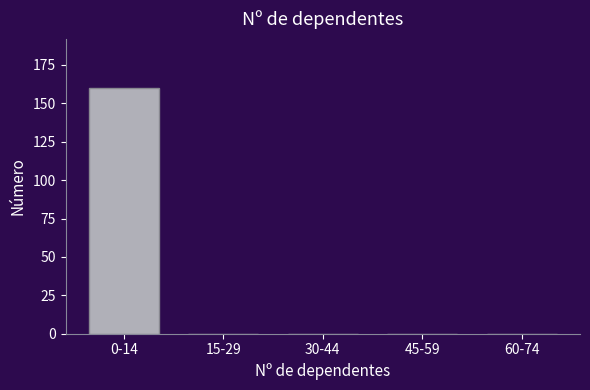

The value at 45-59 is 0. True or false?

True